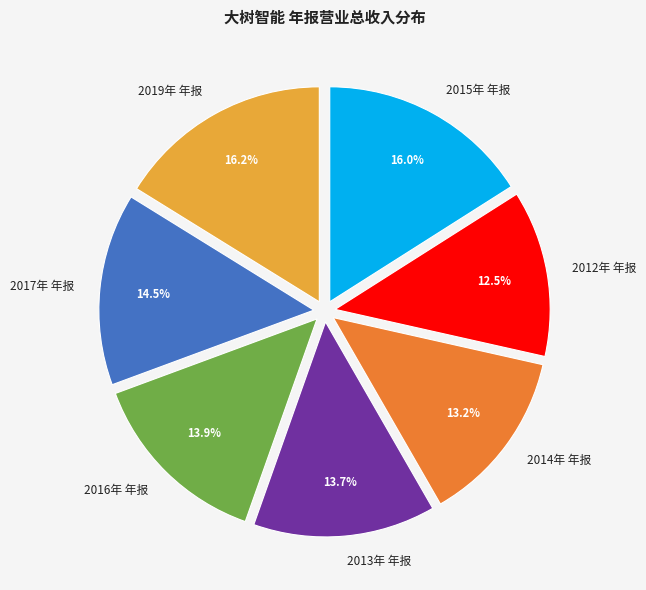

To the nearest percent, what is the average slice percentage?

14%